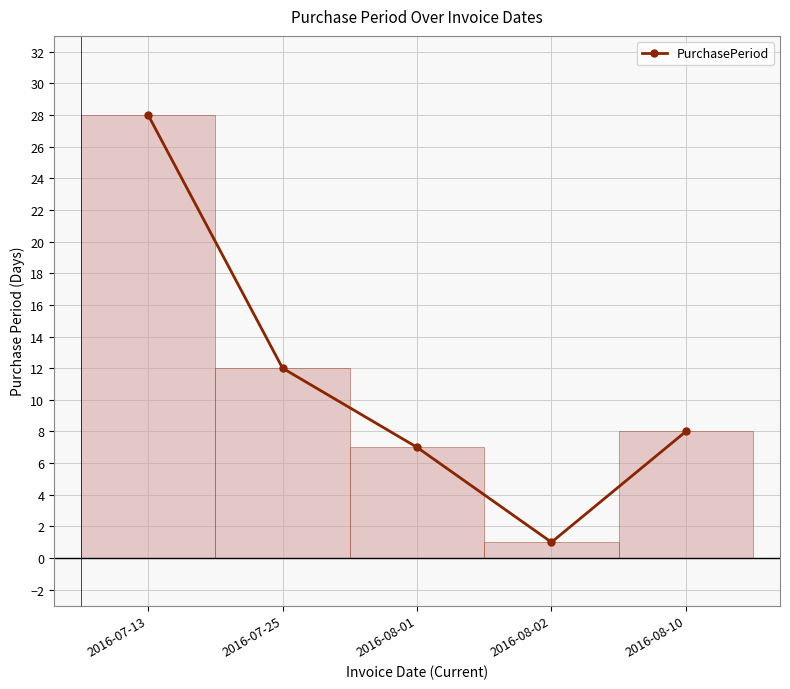

What is the change in value from 2016-07-25 to 2016-08-02?

-11